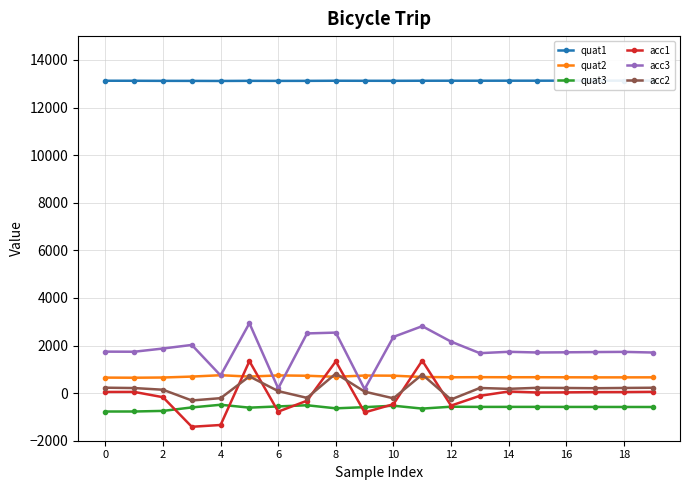

How many positive values does the acc2 series have?

15